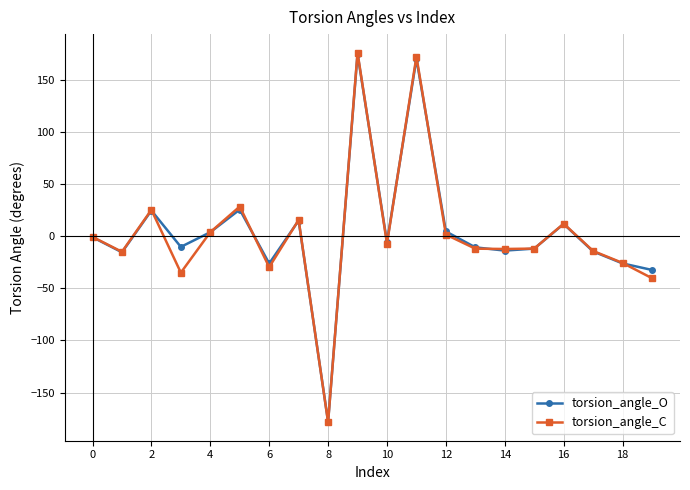

What is the value of the torsion_angle_O point at the 12th from the left?

170.1